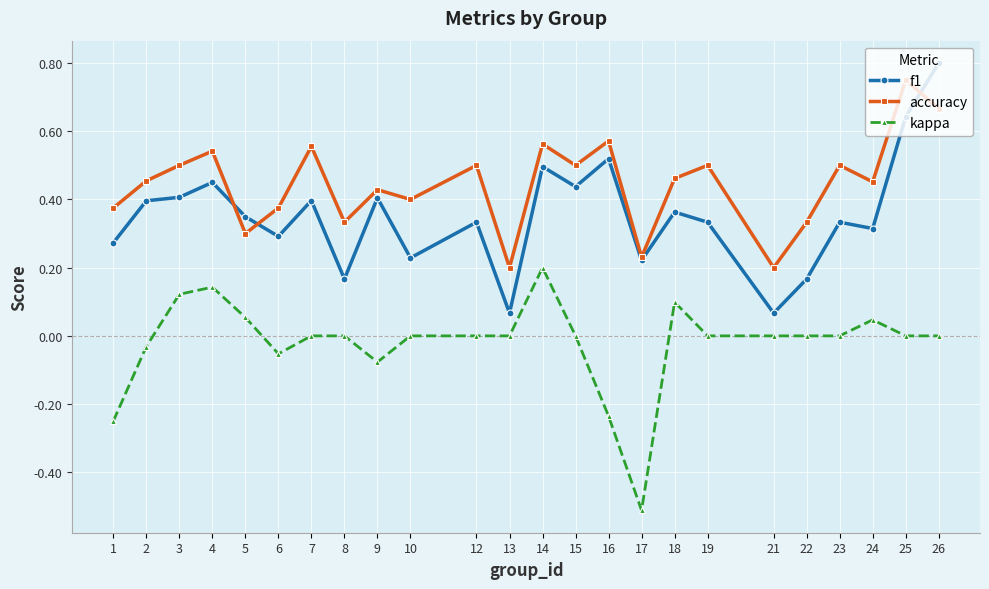

Which label corresponds to the smallest value in the chart?

17